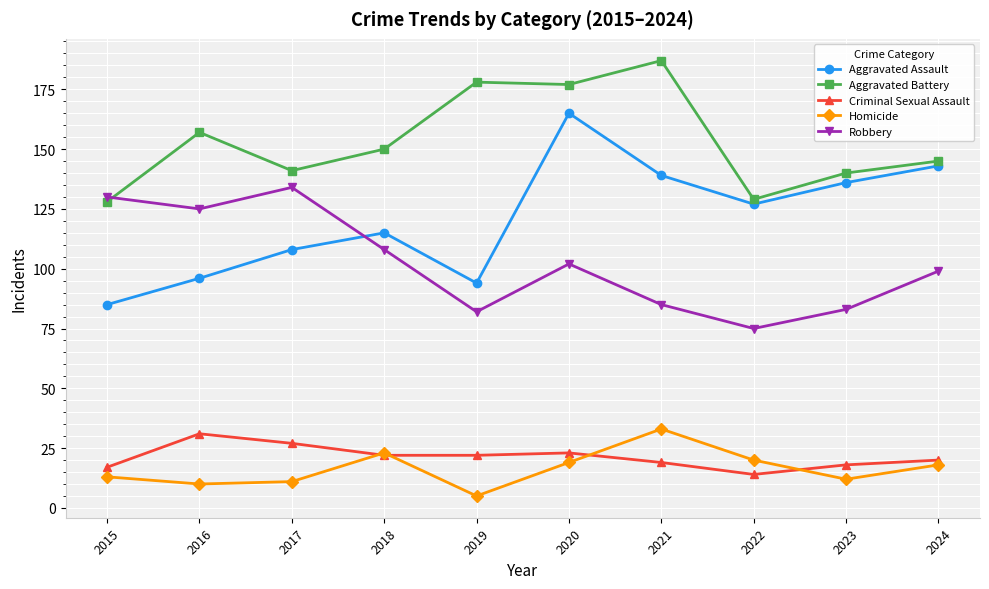

Is it true that Criminal Sexual Assault equals 19 at 2021?

True